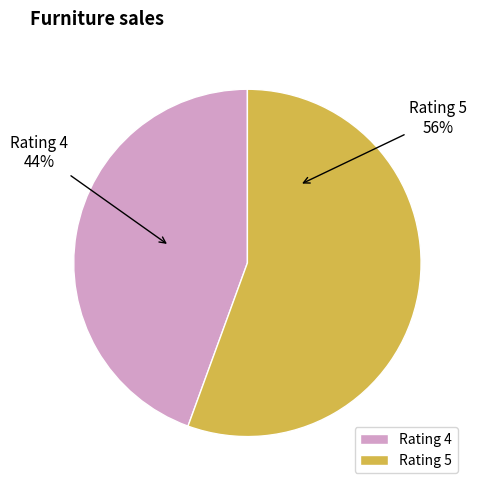

Is there a majority slice in this chart?

Yes